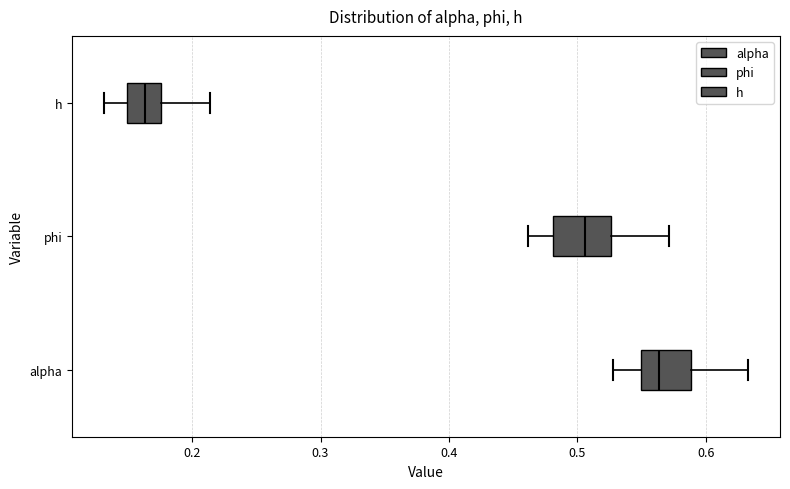

Which box's median line is the furthest to the left?

h